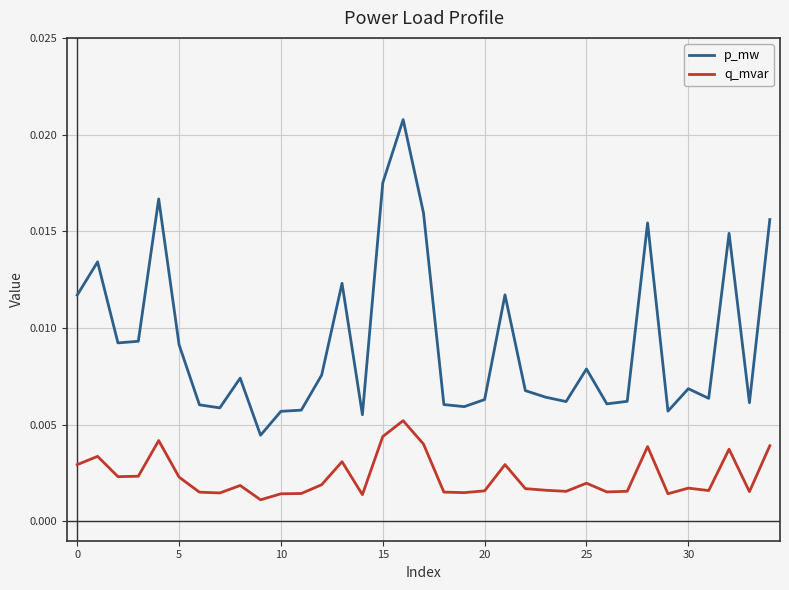

True or false: q_mvar and p_mw intersect in this chart.

False